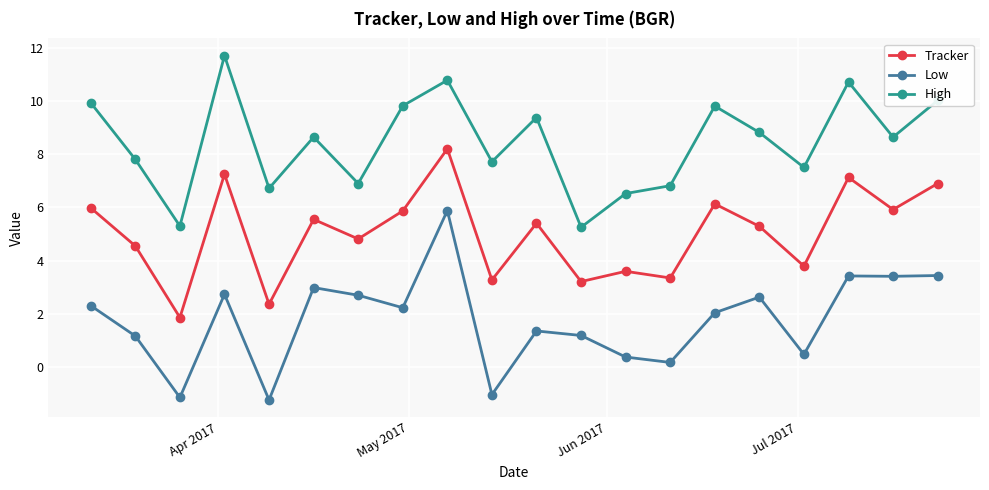

What is the maximum value for Tracker?

8.2